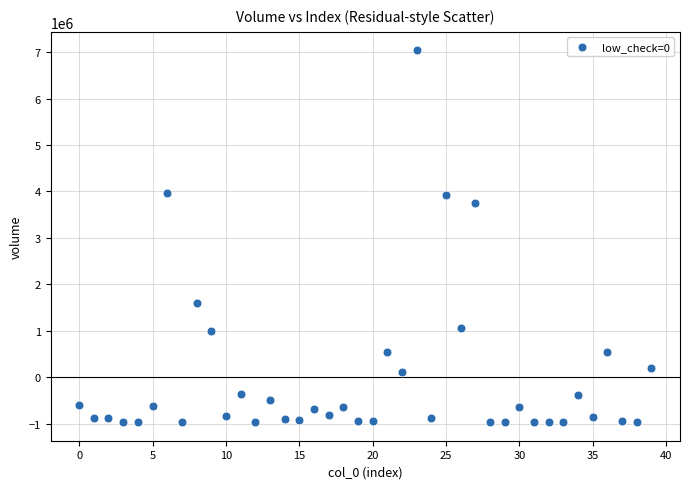

What is the range of Y values (max minus min)?

7998635.8